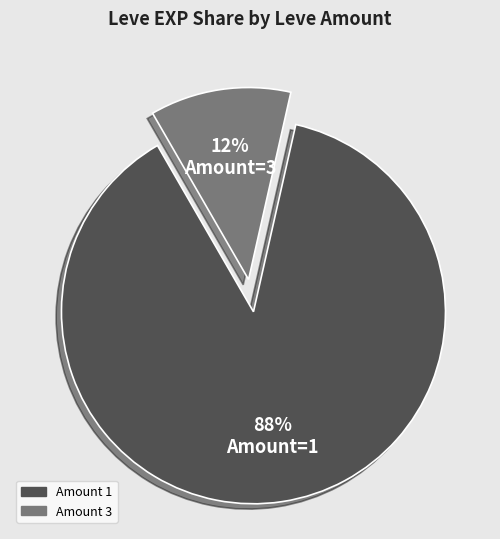

Does any single category account for the majority?

Yes